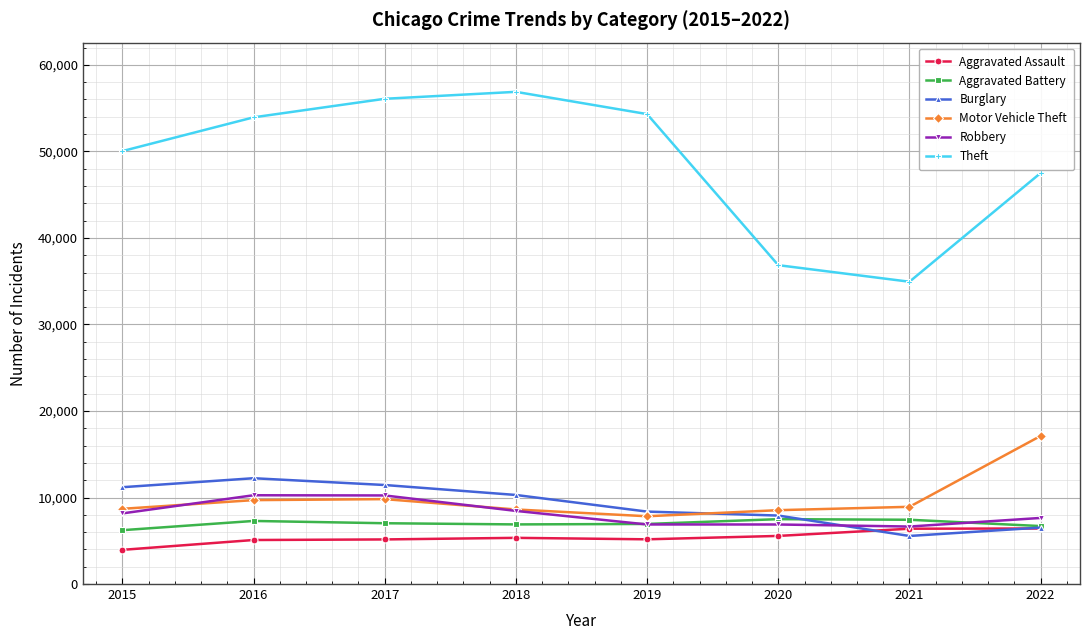

True or false: Motor Vehicle Theft has more than 2 interior local peaks.

False